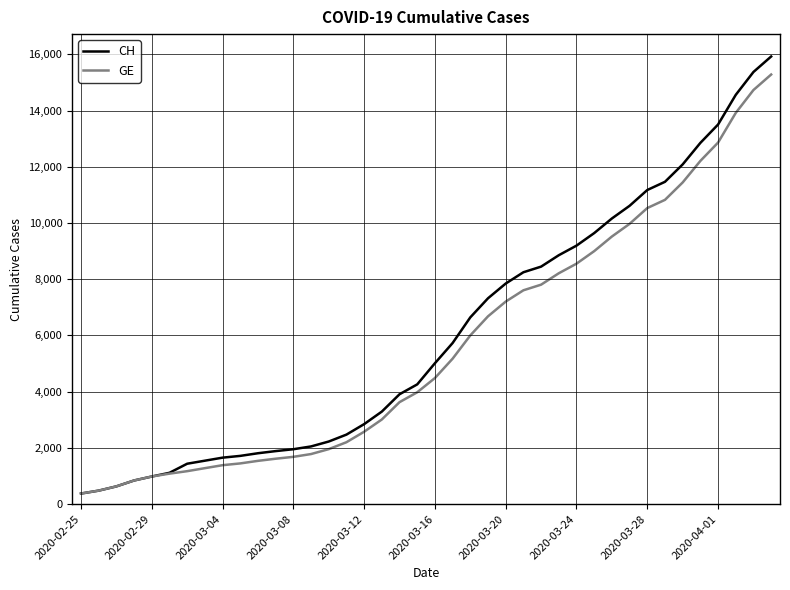

What is the minimum value for GE?

375